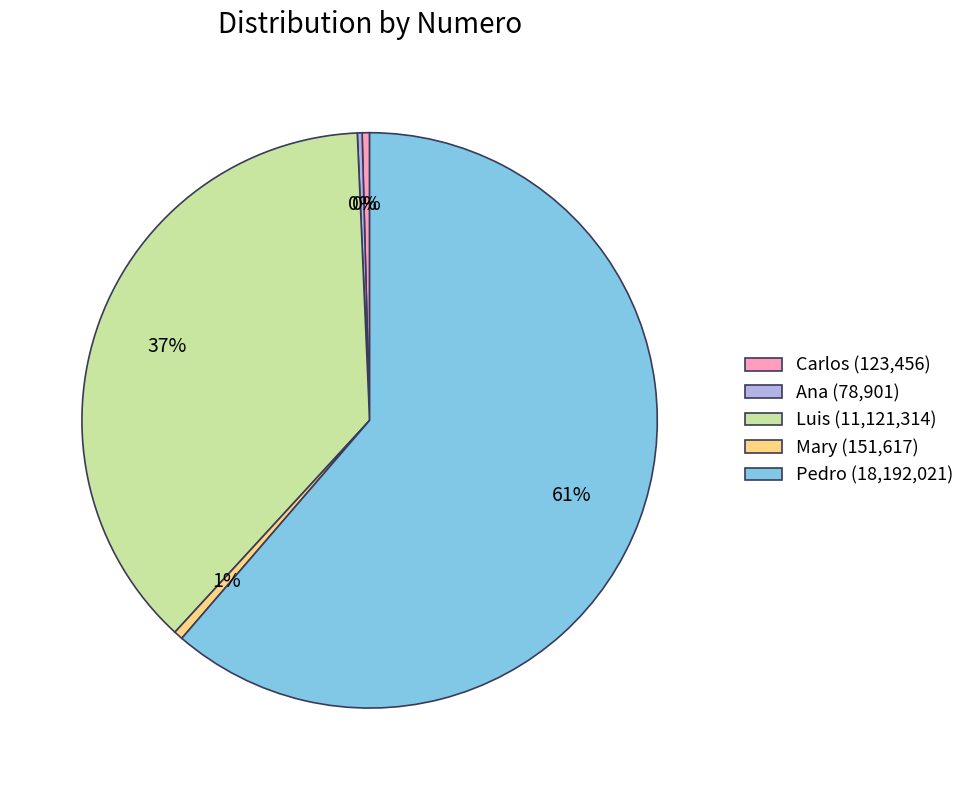

The Luis slice represents 44% of the pie. True or false?

False